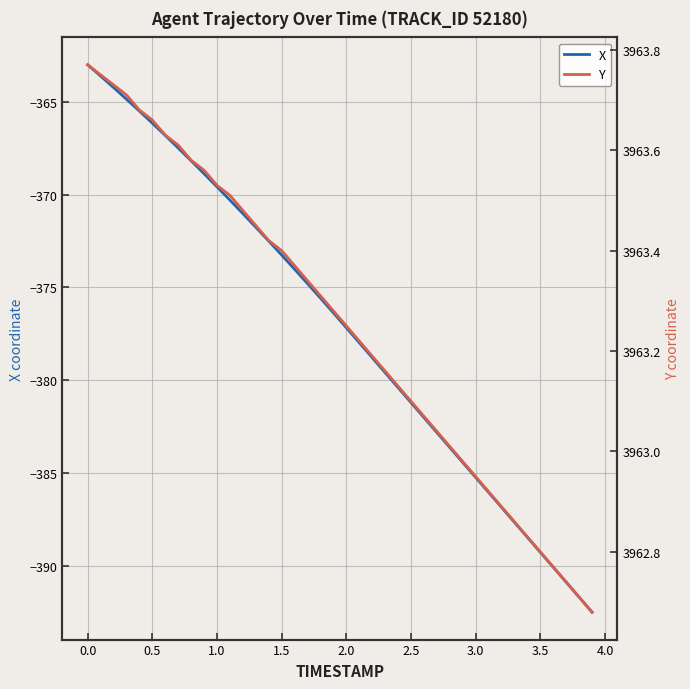

Is it true that X equals -570.0 at 0.5?

False